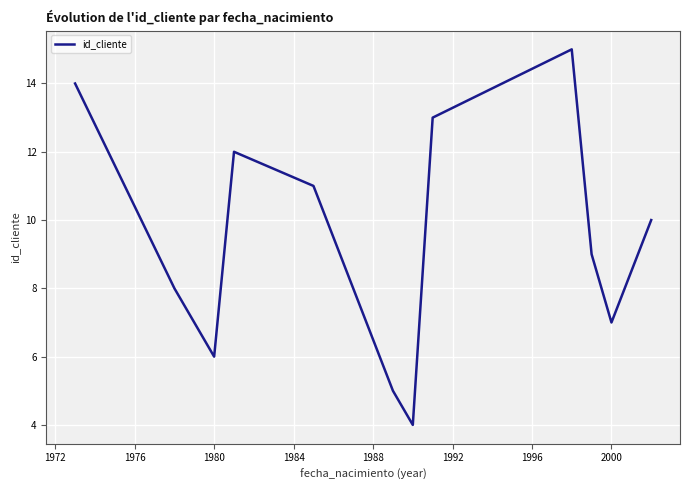

What is the greatest value displayed?

15